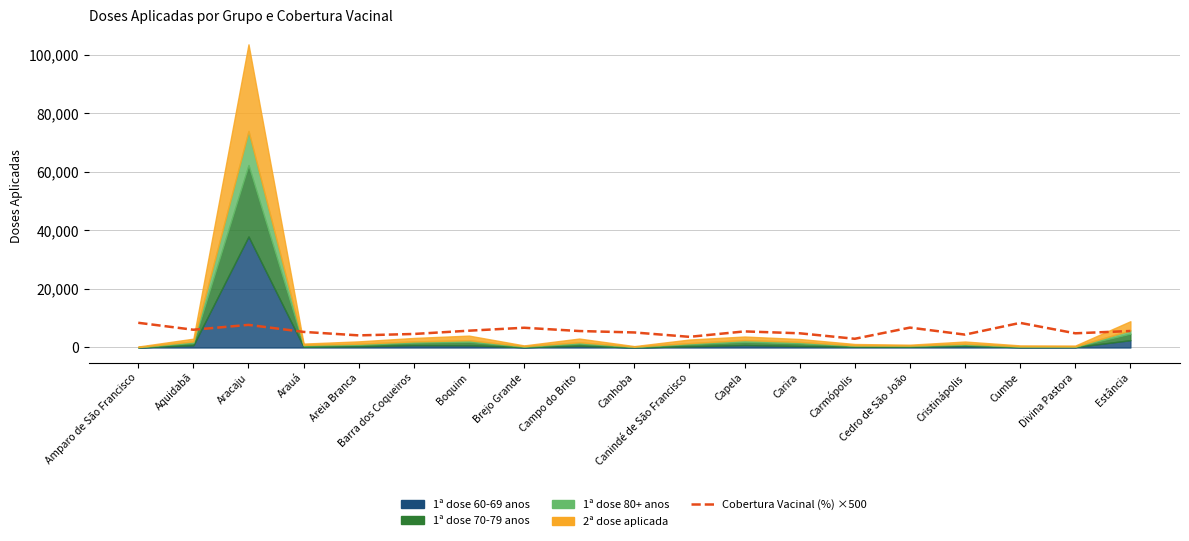

What is the change in value from Amparo de São Francisco to Cedro de São João?

-1645